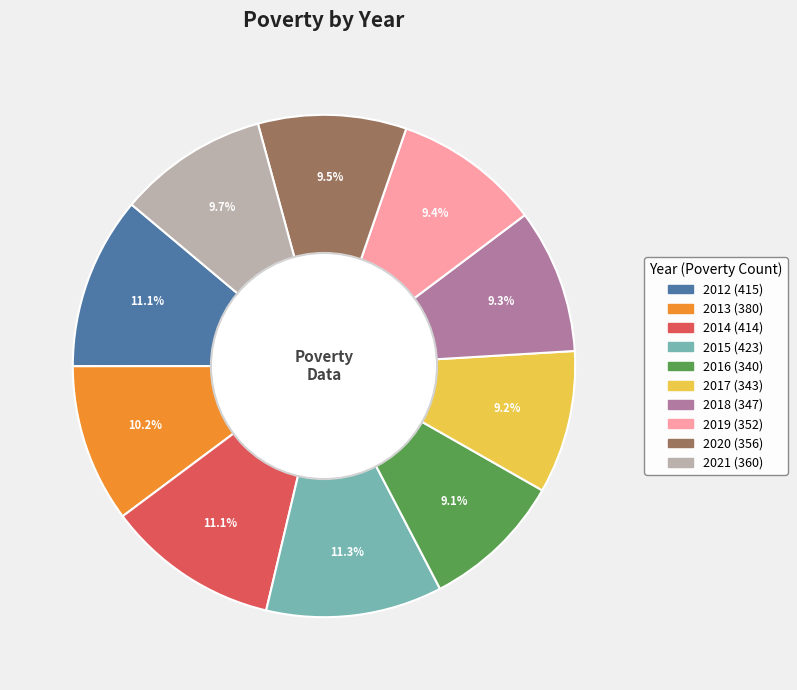

Does 2016 account for over 50% of the chart?

No